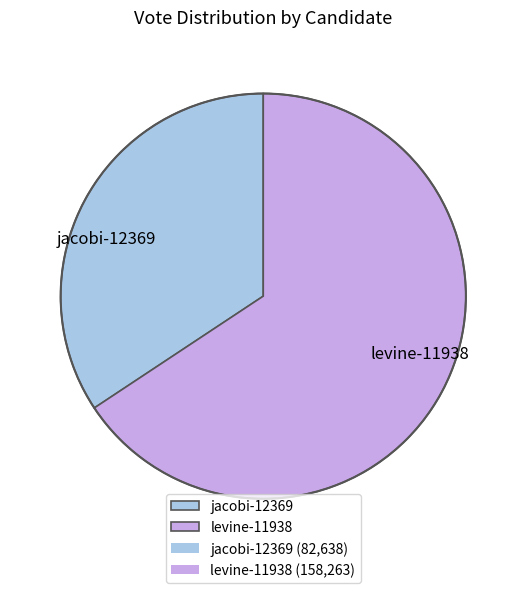

Is levine-11938 the majority of the pie?

Yes